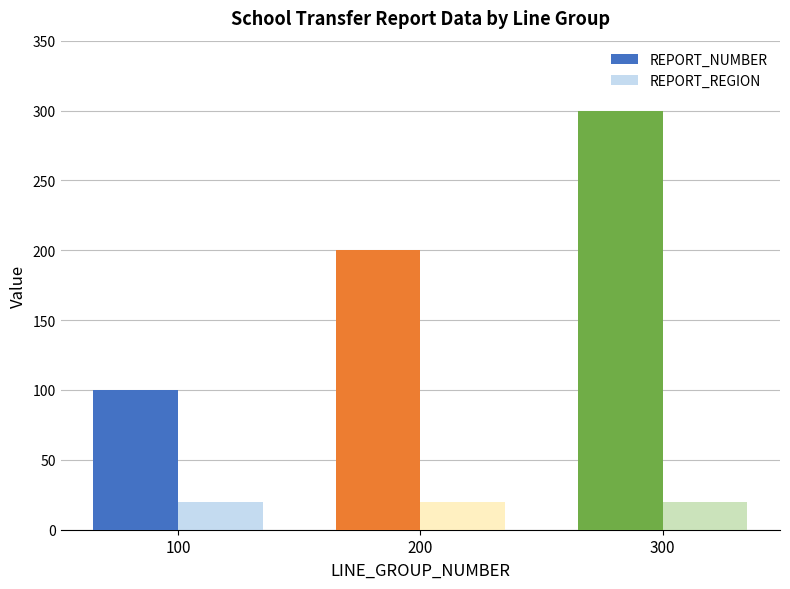

Rank the series at 300 from highest to lowest value.

REPORT_NUMBER, REPORT_REGION